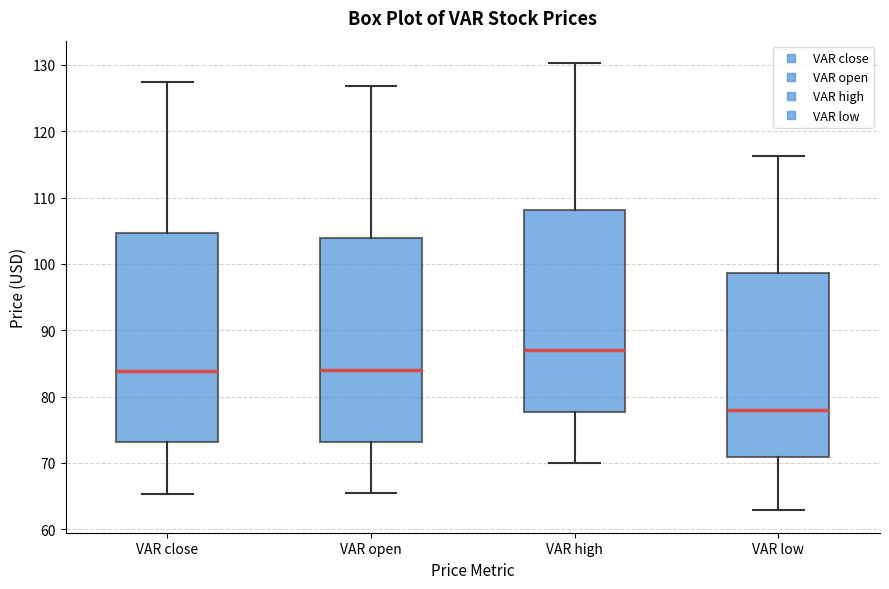

Reading left to right, transcribe this box plot: for each box, give where its median line is, the range the box spans, and where its two whiskers end, as read against the y-axis. The values are not printed on the chart, so give them approximately, as read against the axis.

VAR close: median 84, box 73 to 105, whiskers 65 to 128
VAR open: median 84, box 73 to 104, whiskers 65 to 127
VAR high: median 87, box 78 to 108, whiskers 70 to 130
VAR low: median 78, box 71 to 99, whiskers 63 to 116